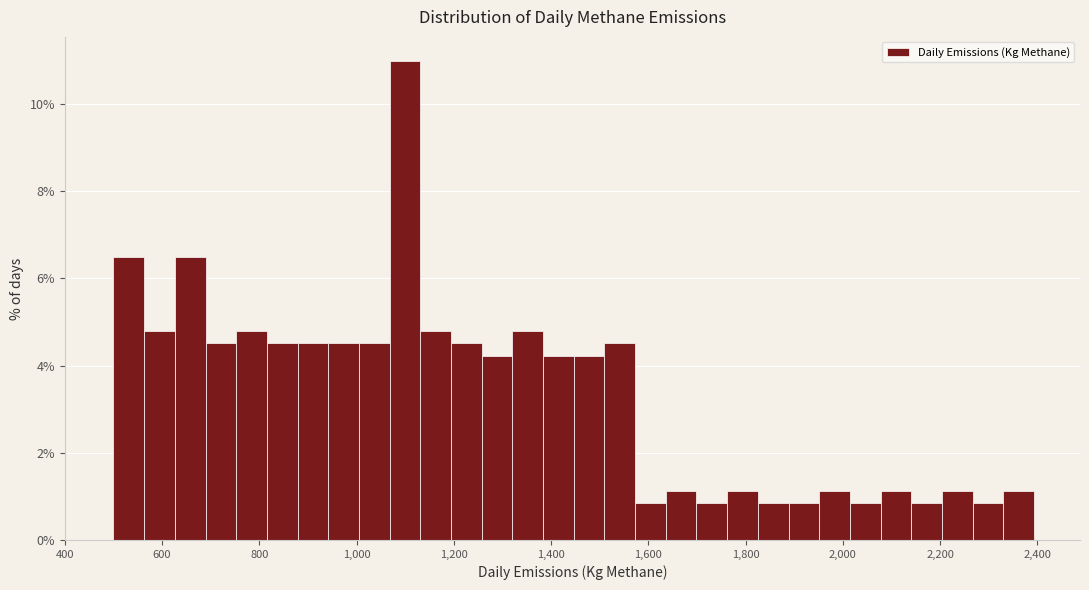

Read against the x-axis, roughly where is the centre of the tallest bar?

1100